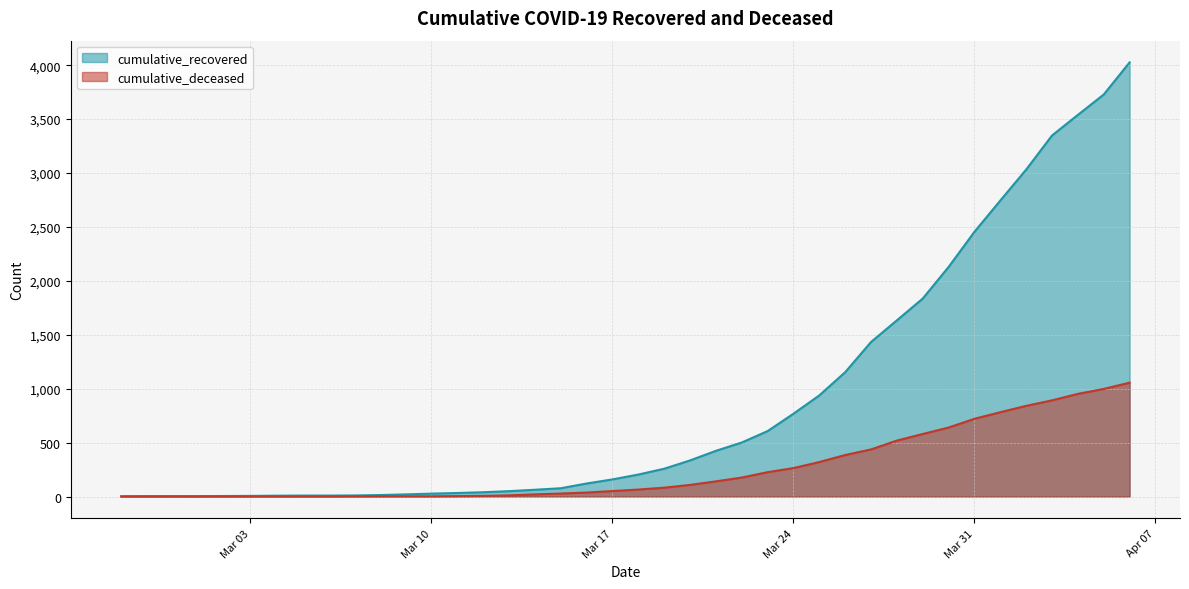

What is the difference between the maximum and minimum values in the cumulative_recovered series?

4023